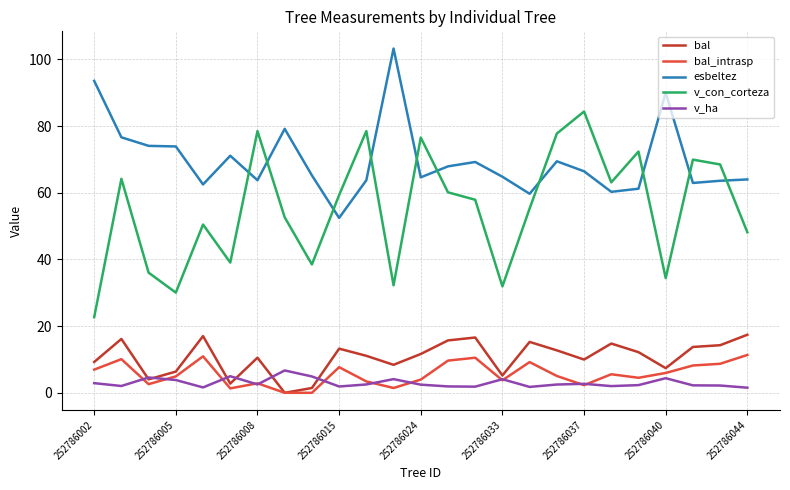

What is the minimum value for esbeltez?

52.5